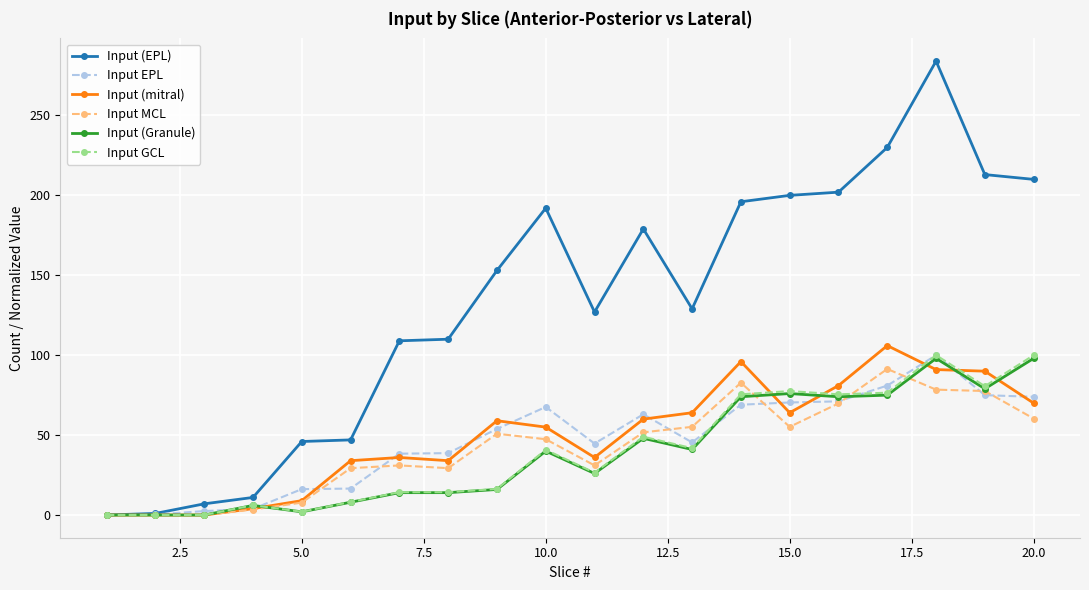

What is the average value of the Input EPL series?

46.6